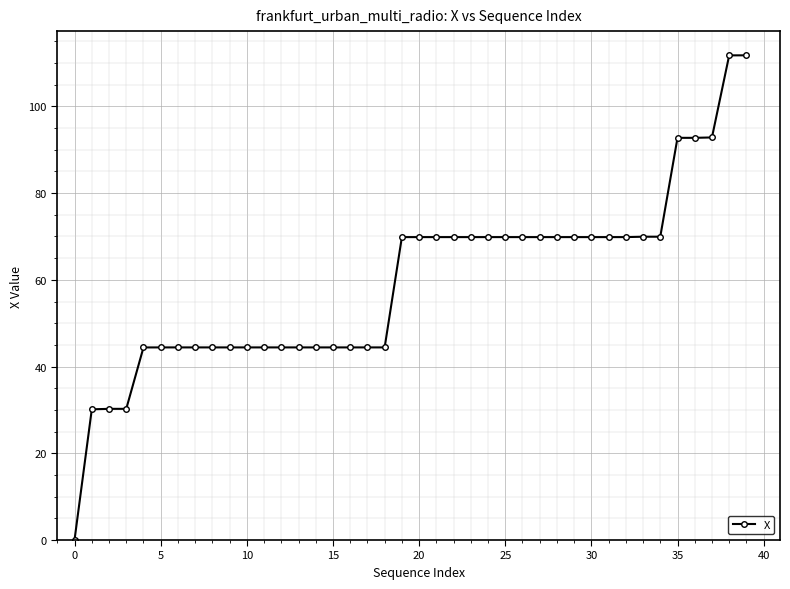

What is the value of the 6th point from the left?

44.4